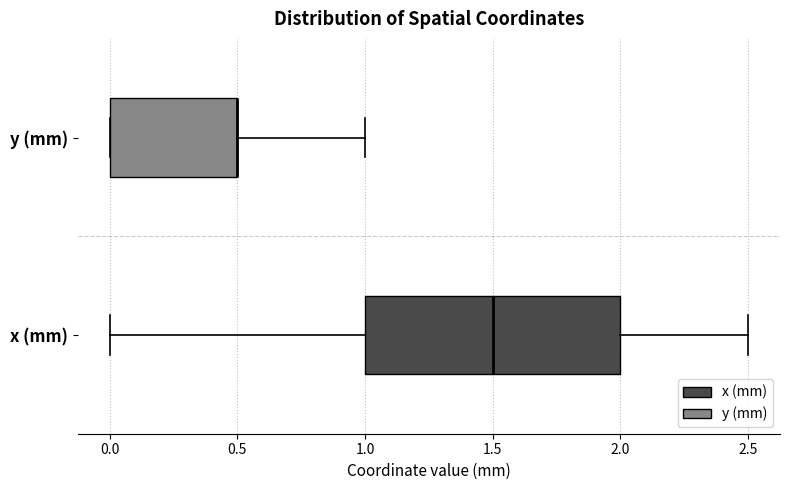

Comparing the boxes themselves (not the whiskers), which one is the widest?

x (mm)